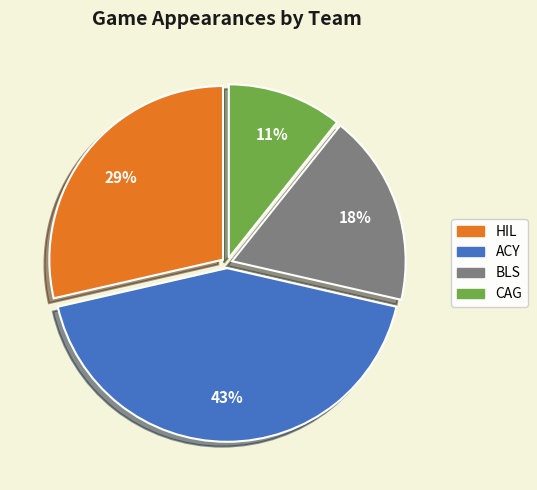

Combined, do ACY and CAG account for over 50%?

Yes